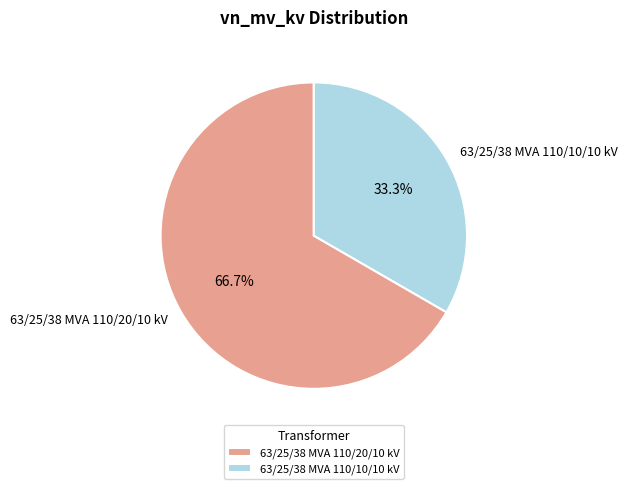

To the nearest percent, what is the combined percentage of 63/25/38 MVA 110/20/10 kV and 63/25/38 MVA 110/10/10 kV?

100%